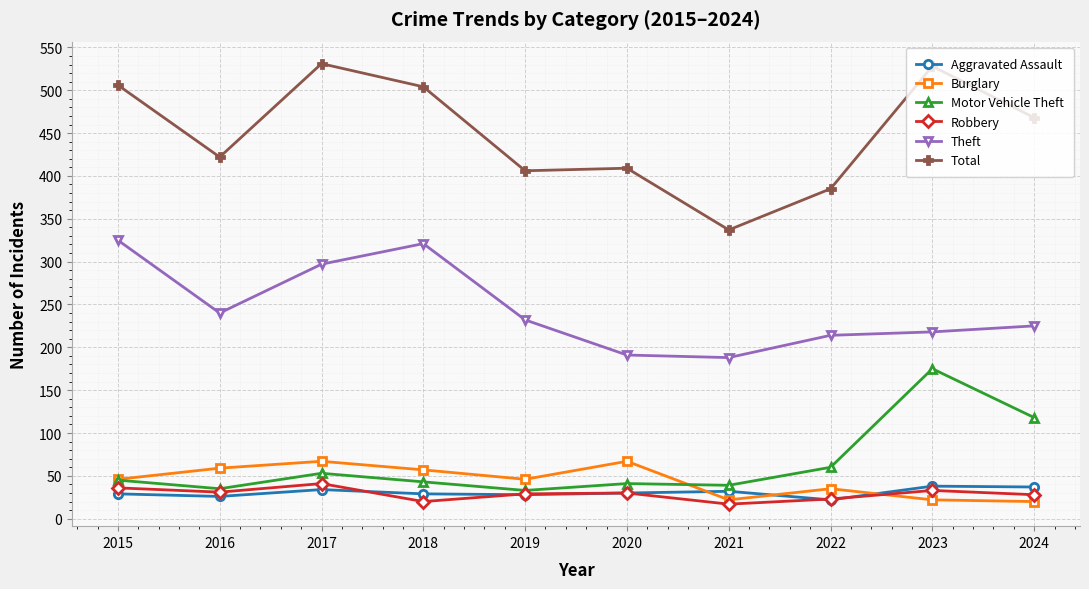

How many categories are shown in the chart?

10